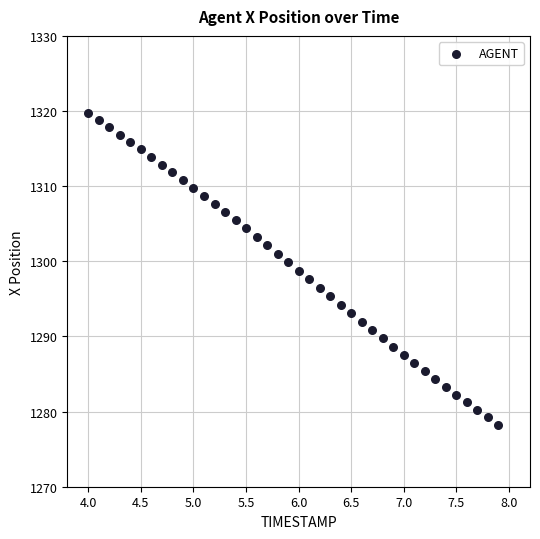

What is the range of X values (max minus min)?

3.9